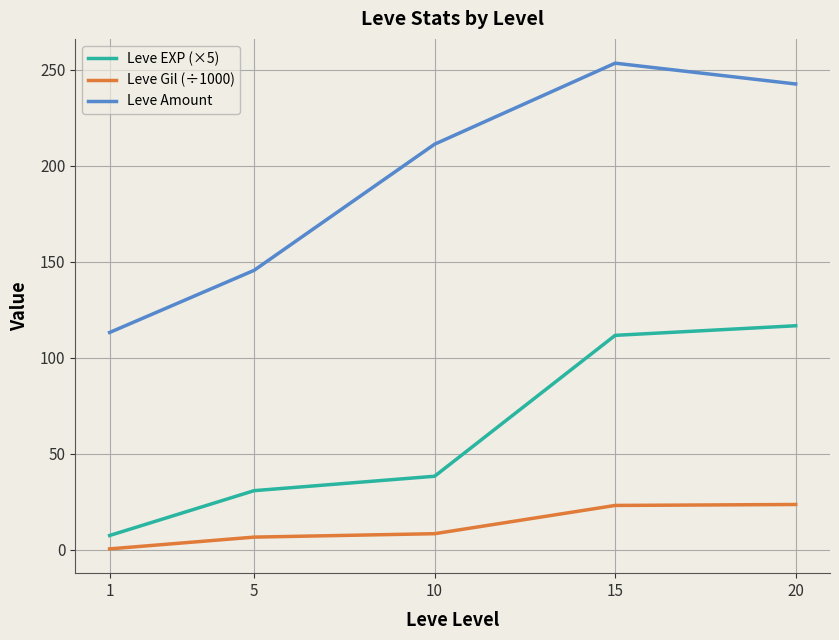

True or false: Leve Amount and Leve EXP (×5) cross at least once.

False